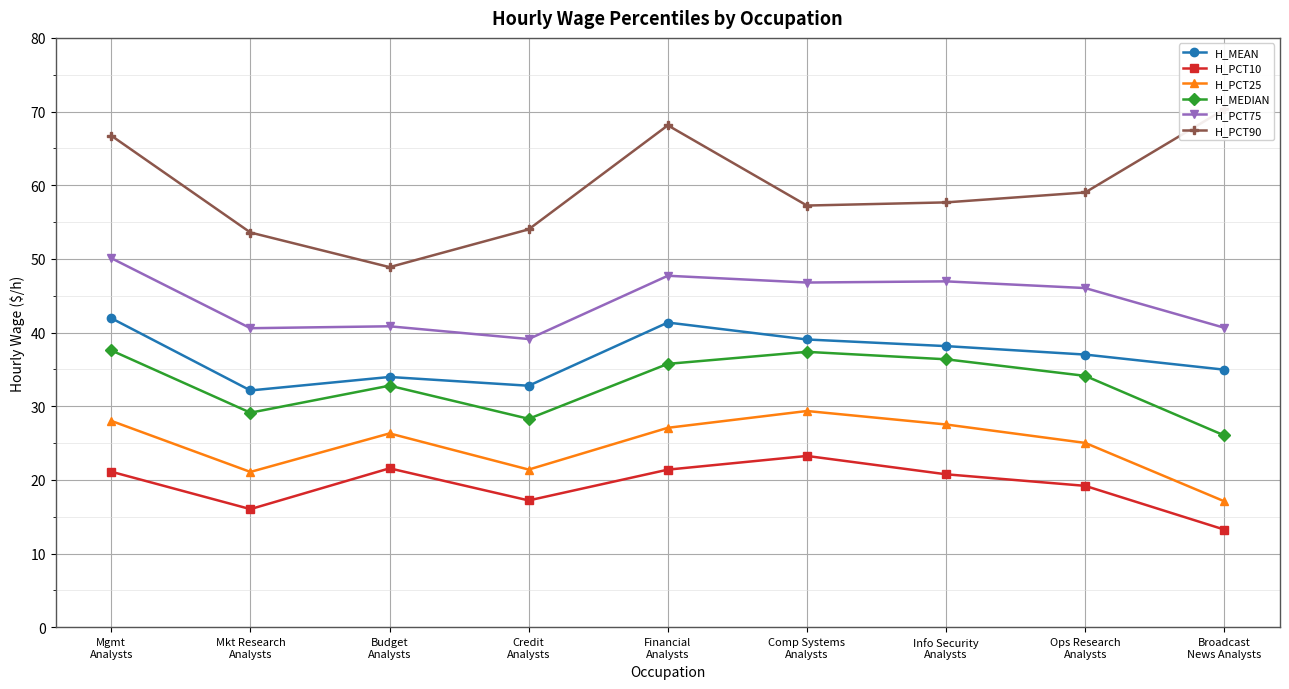

Is the value of H_PCT75 at Credit
Analysts greater than the value of H_MEDIAN at Credit
Analysts?

Yes